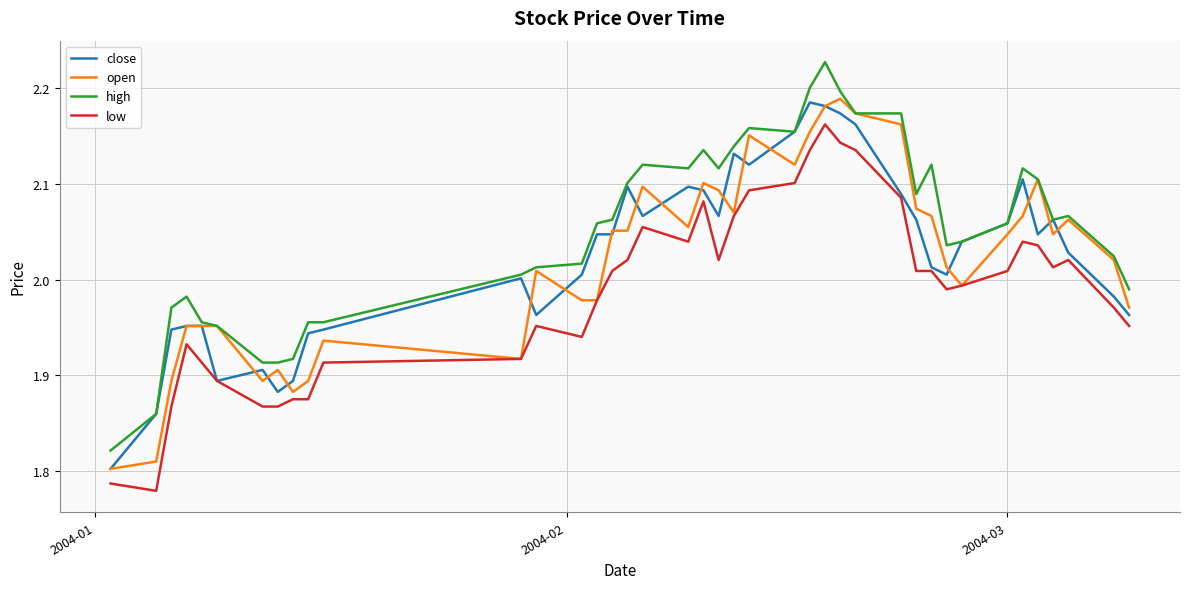

True or false: low and high intersect in this chart.

False